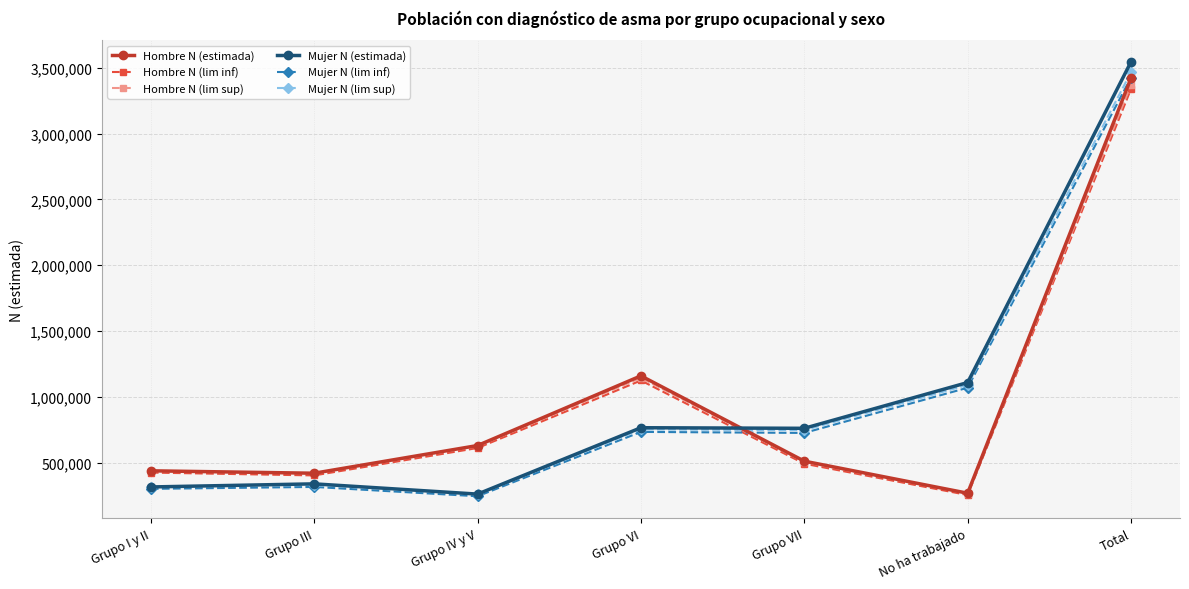

What is the total value across all series at Grupo I y II?

2222120